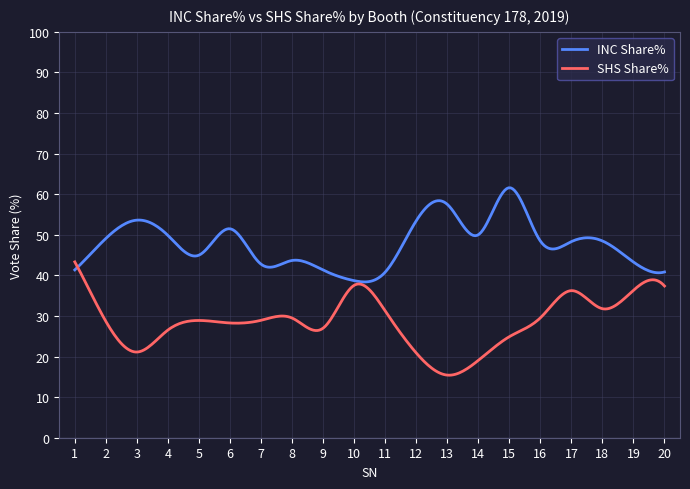

Which series has the largest total across all categories?

INC Share%